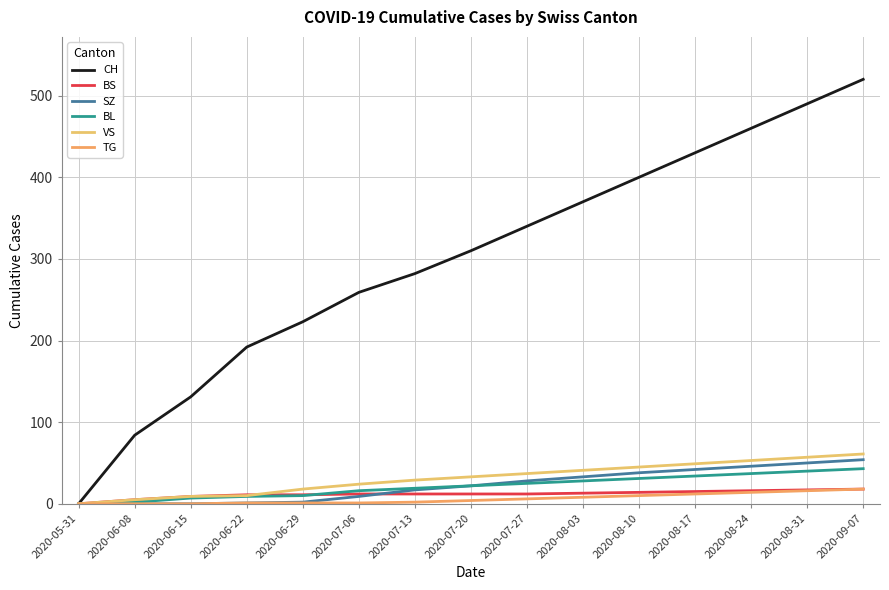

Reading right to left, extract all data points from this chart.

CH: 2020-09-07=520	2020-08-31=490	2020-08-24=460	2020-08-17=430	2020-08-10=400	2020-08-03=370	2020-07-27=340	2020-07-20=310	2020-07-13=282	2020-07-06=259	2020-06-29=223	2020-06-22=192	2020-06-15=131	2020-06-08=84	2020-05-31=0
BS: 2020-09-07=18	2020-08-31=17	2020-08-24=16	2020-08-17=15	2020-08-10=14	2020-08-03=13	2020-07-27=12	2020-07-20=12	2020-07-13=12	2020-07-06=12	2020-06-29=11	2020-06-22=11	2020-06-15=9	2020-06-08=5	2020-05-31=0
SZ: 2020-09-07=54	2020-08-31=50	2020-08-24=46	2020-08-17=42	2020-08-10=38	2020-08-03=33	2020-07-27=28	2020-07-20=22	2020-07-13=17	2020-07-06=9	2020-06-29=2	2020-06-22=1	2020-06-15=0	2020-06-08=0	2020-05-31=0
BL: 2020-09-07=43	2020-08-31=40	2020-08-24=37	2020-08-17=34	2020-08-10=31	2020-08-03=28	2020-07-27=25	2020-07-20=22	2020-07-13=19	2020-07-06=16	2020-06-29=10	2020-06-22=9	2020-06-15=7	2020-06-08=2	2020-05-31=0
VS: 2020-09-07=61	2020-08-31=57	2020-08-24=53	2020-08-17=49	2020-08-10=45	2020-08-03=41	2020-07-27=37	2020-07-20=33	2020-07-13=29	2020-07-06=24	2020-06-29=18	2020-06-22=10	2020-06-15=9	2020-06-08=5	2020-05-31=0
TG: 2020-09-07=18	2020-08-31=16	2020-08-24=14	2020-08-17=12	2020-08-10=10	2020-08-03=8	2020-07-27=6	2020-07-20=4	2020-07-13=2	2020-07-06=1	2020-06-29=1	2020-06-22=1	2020-06-15=0	2020-06-08=0	2020-05-31=0